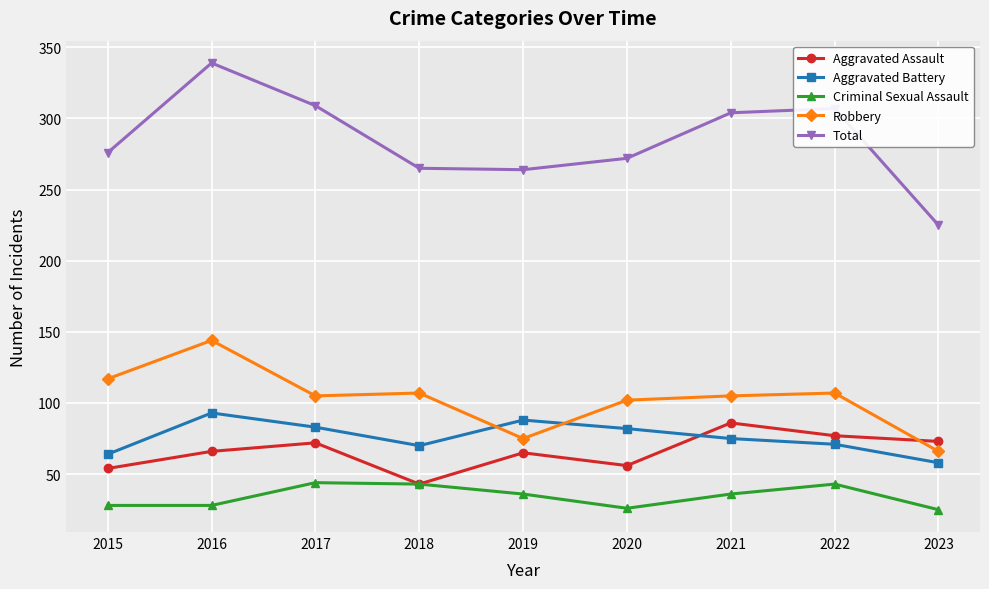

What is the difference between the maximum and second lowest values in the Aggravated Battery series?

29